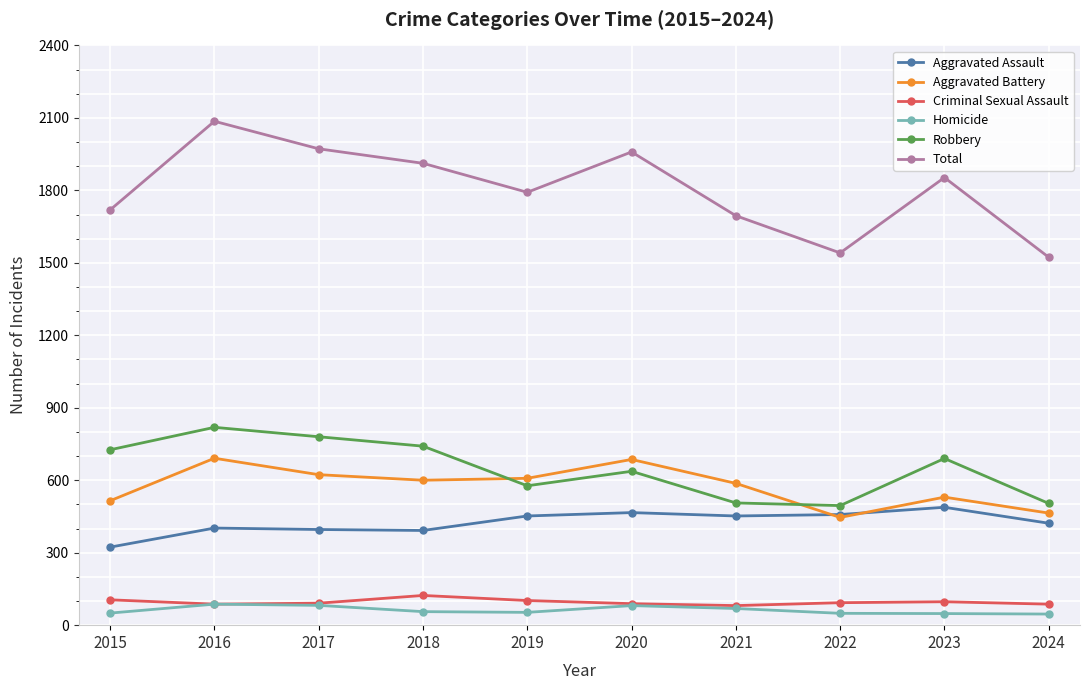

What is the value of the Aggravated Battery point at the 6th from the left?

686